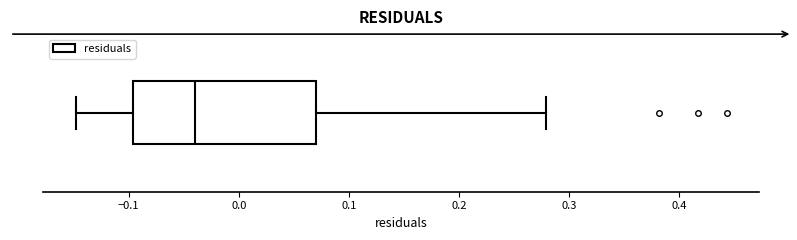

Where is the left edge of the box on the x-axis? The values are not printed on the chart, so give them approximately, as read against the axis.

-0.10